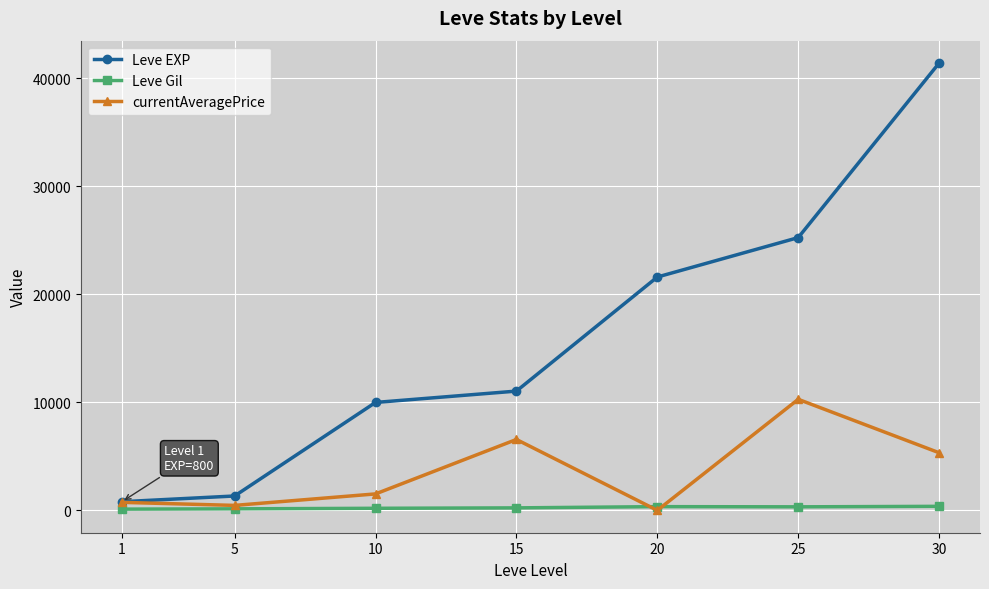

What is the difference between the maximum and minimum values in the Leve EXP series?

40610